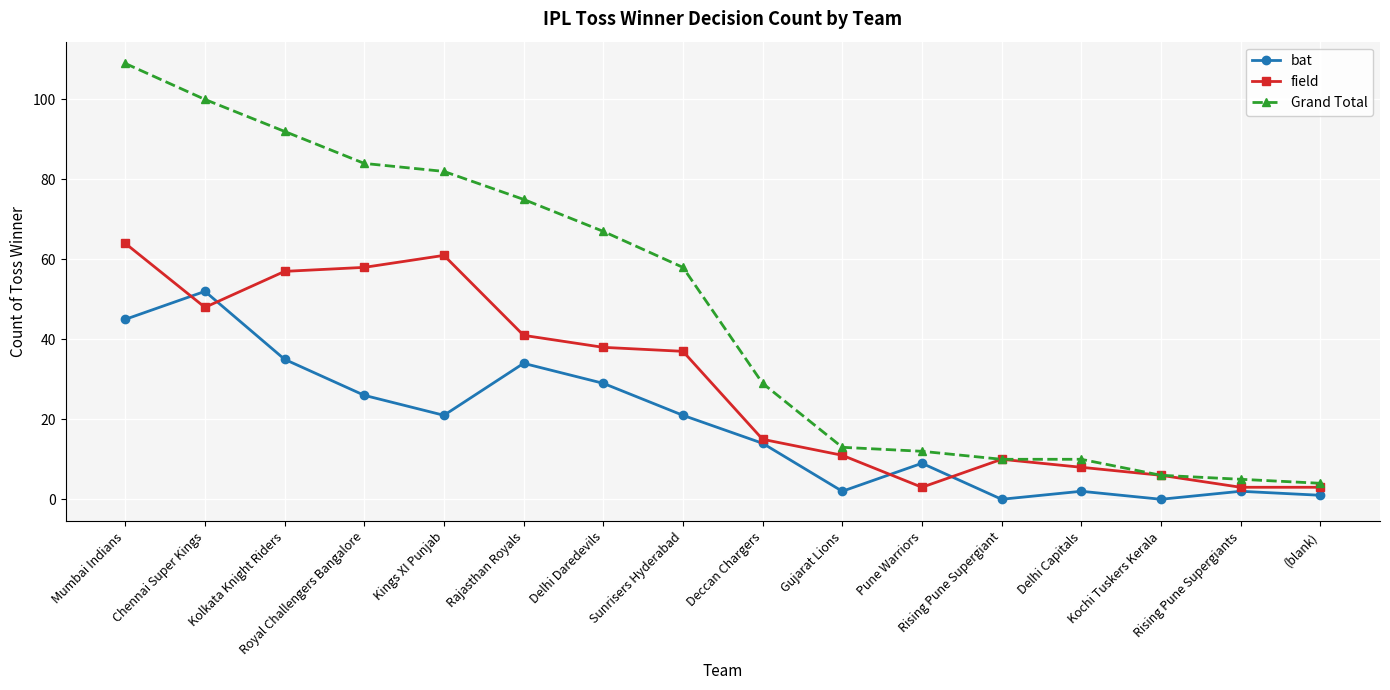

How many interior local peaks does the field series have?

2